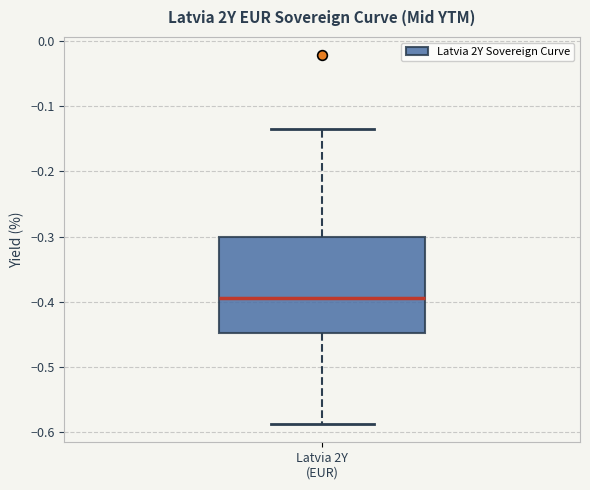

Where is the upper edge of the box for Latvia 2Y (EUR) on the y-axis? The values are not printed on the chart, so give them approximately, as read against the axis.

-0.30